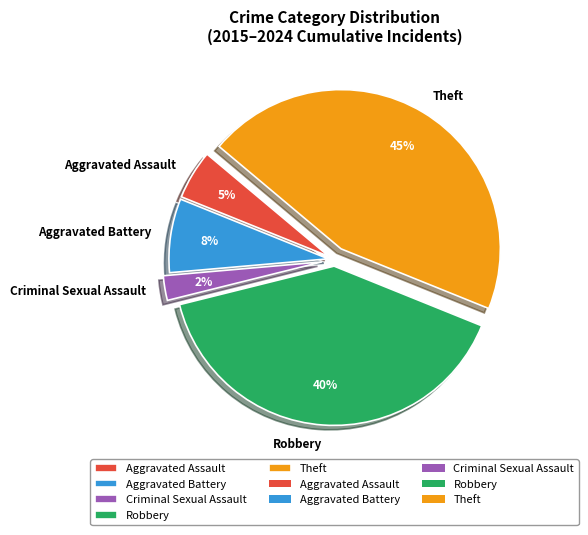

How many slices are in this pie chart?

5